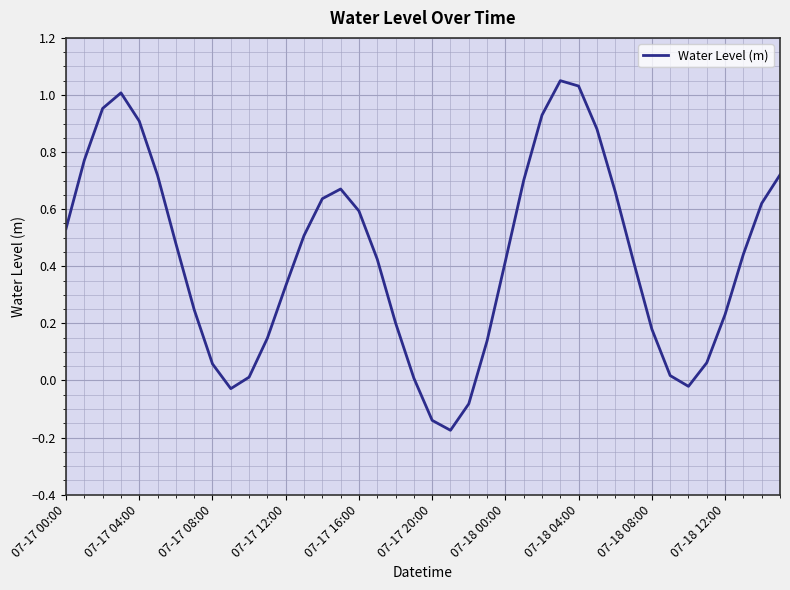

How many values exceed 0?

35